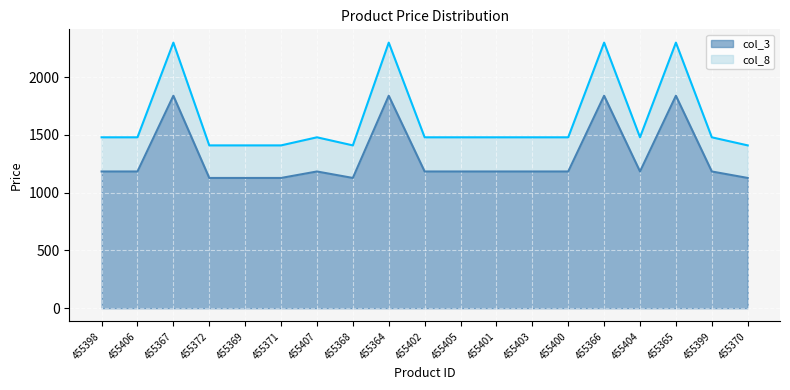

Rank the series at 455407 from lowest to highest value.

col_3, col_8